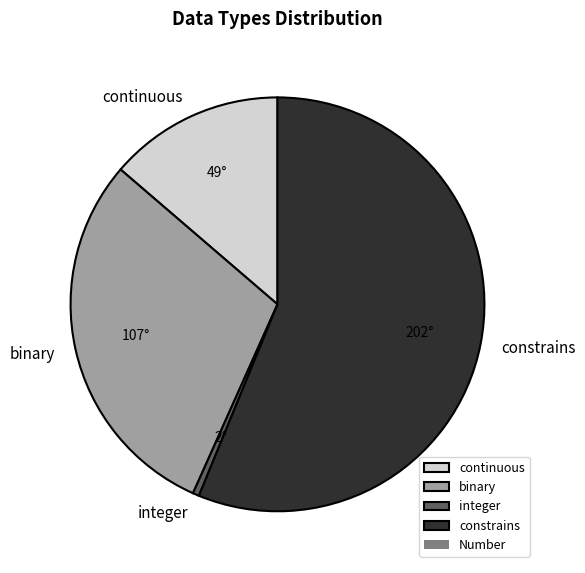

How many slices are in this pie chart?

4